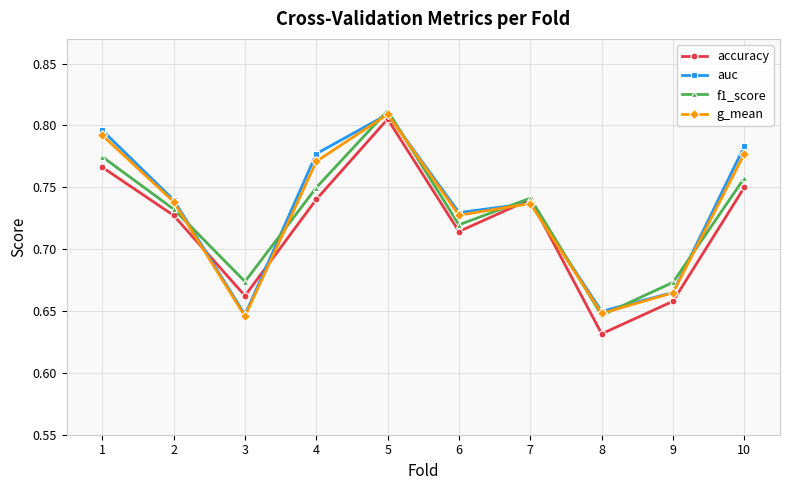

Which category has the lowest value in the accuracy series?

8